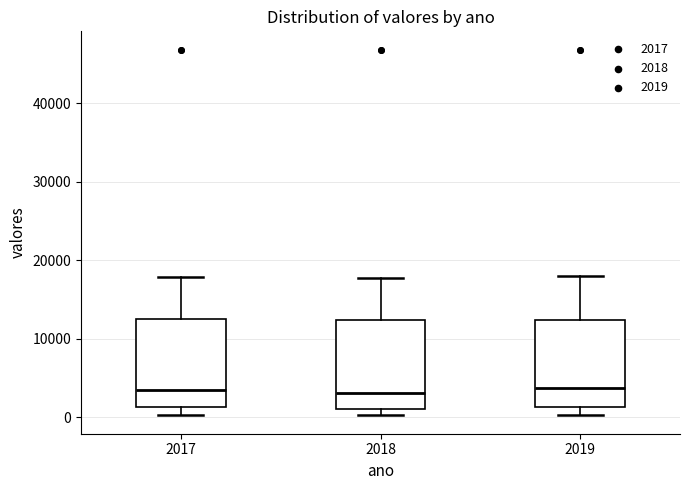

Where is the upper edge of the box at x = 2018 on the y-axis? The values are not printed on the chart, so give them approximately, as read against the axis.

12000